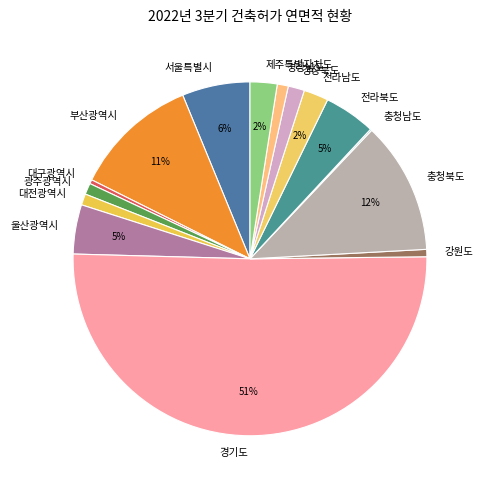

Which category accounts for the majority?

경기도